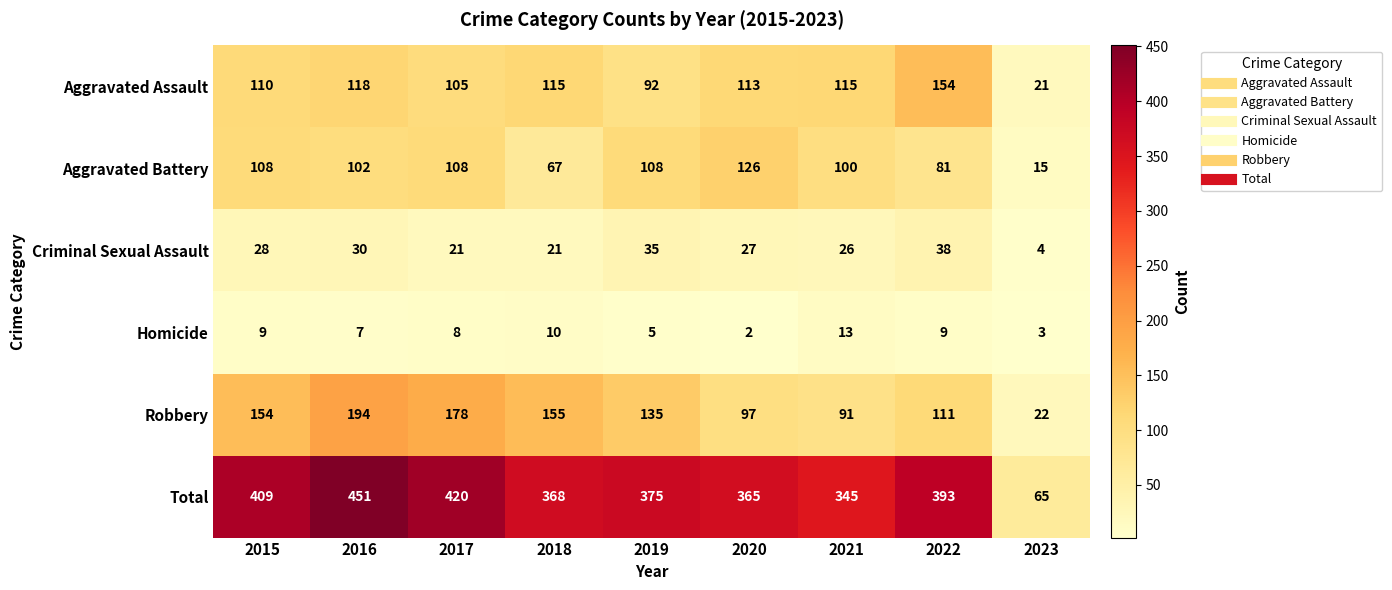

The Robbery series shows 249 at 2017. True or false?

False